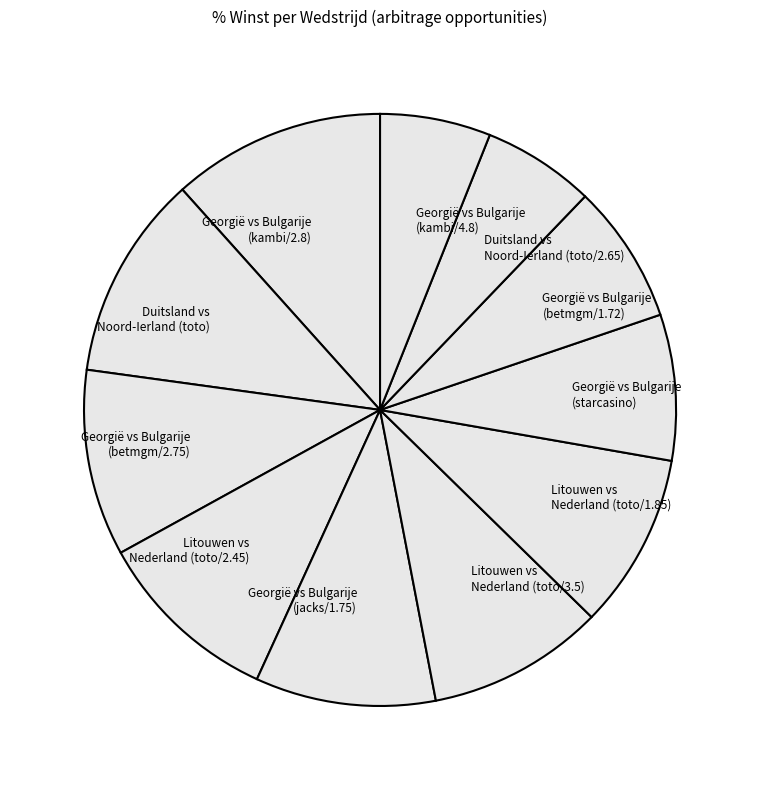

Count the number of slices in the pie.

11